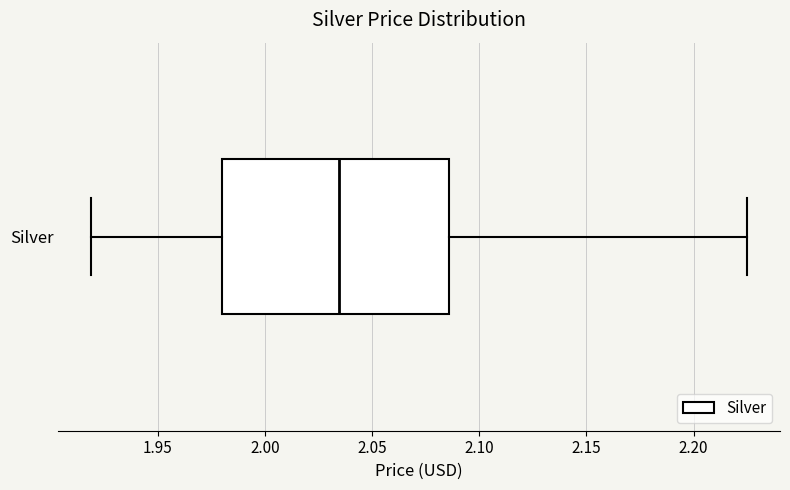

Read this box plot against the x-axis: the position of the median line, the range covered by the box, and the ends of both whiskers. The values are not printed on the chart, so give them approximately, as read against the axis.

median 2.035, box 1.980 to 2.085, whiskers 1.920 to 2.225